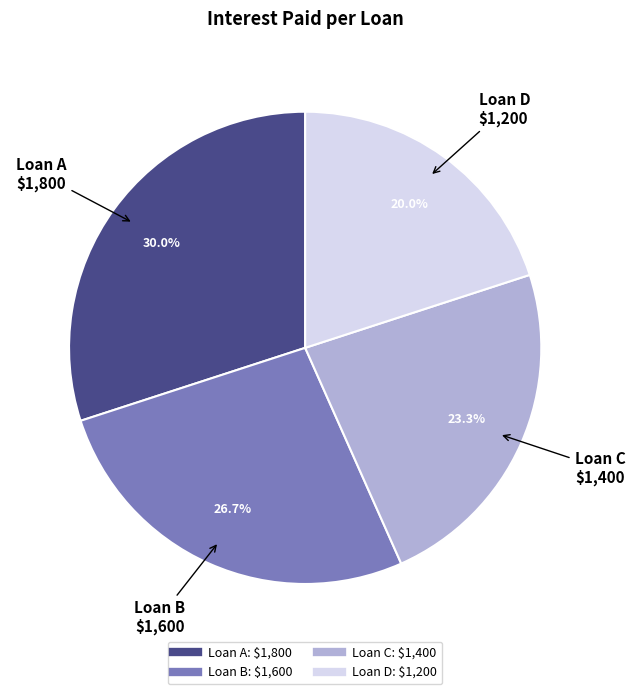

Which category has the smallest portion of the pie?

Loan D